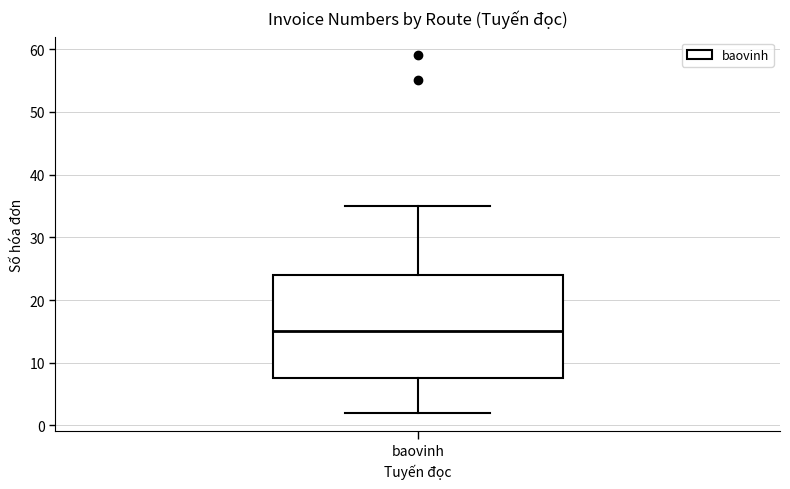

Where does the median line of the box for baovinh sit on the y-axis? The values are not printed on the chart, so give them approximately, as read against the axis.

15